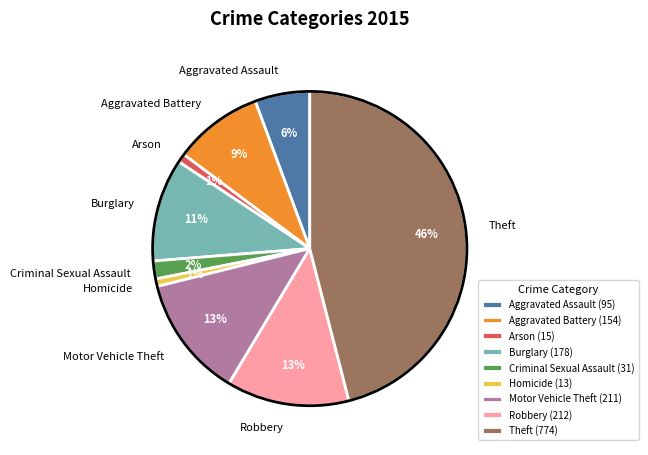

To the nearest percent, what percentage of the pie is Homicide?

1%